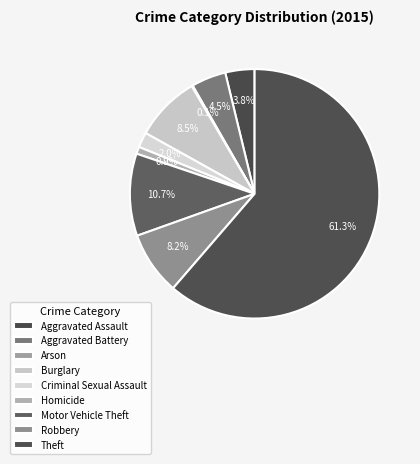

To the nearest percent, what percentage of the pie is Motor Vehicle Theft?

11%